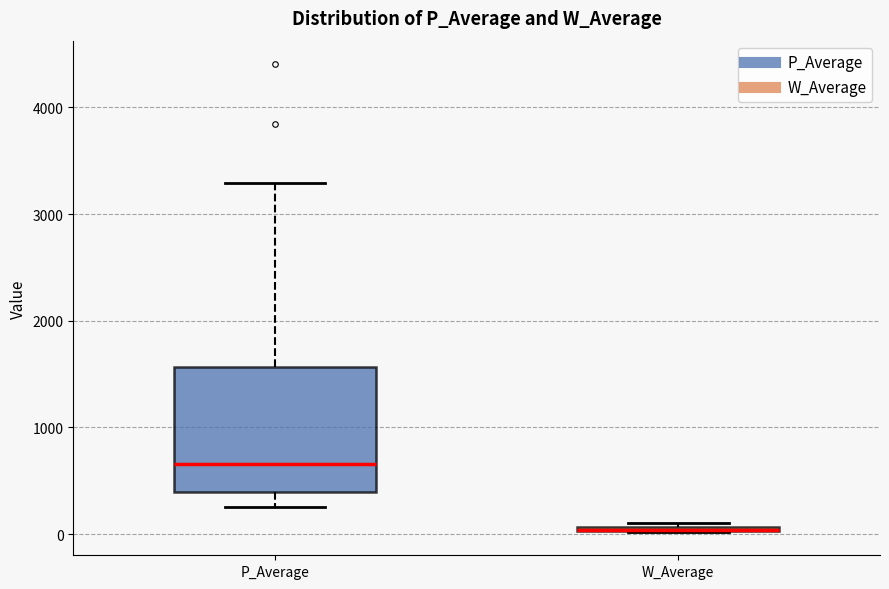

Which box is the tallest, from its lower edge to its upper edge?

P_Average